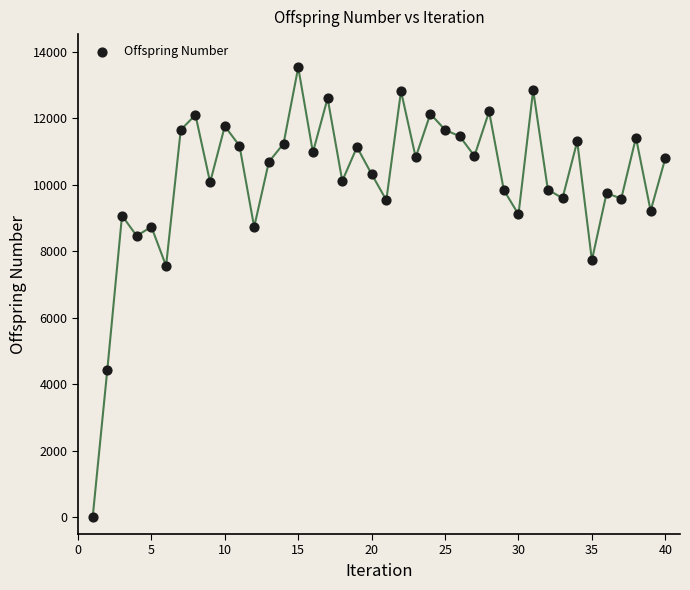

What Y value in the scatter plot is closest to 6766?

7562